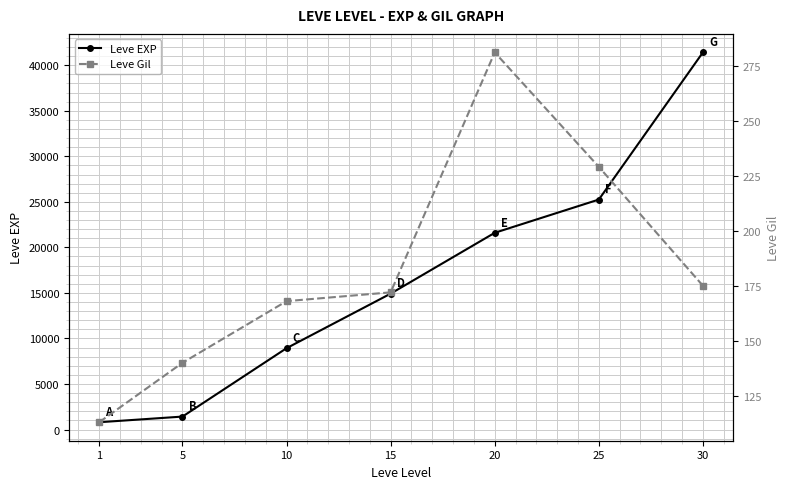

True or false: Leve Gil has a value of 168 at 10.

True